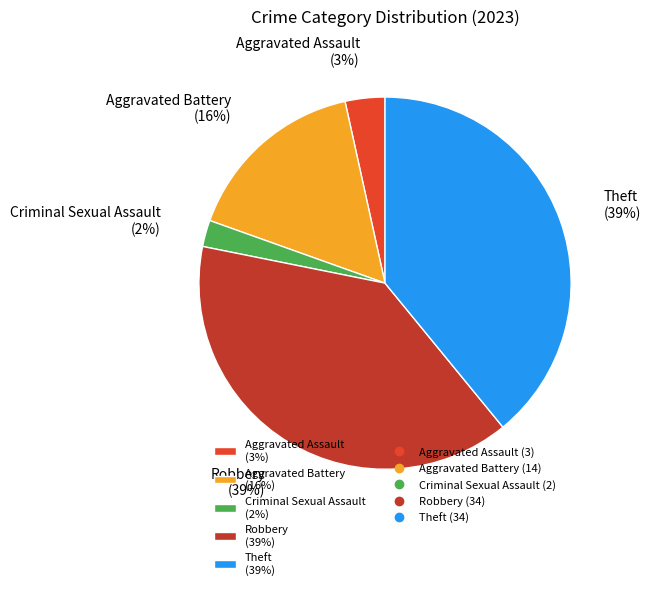

Between Aggravated Battery (16%) and Criminal Sexual Assault (2%), which is larger?

Aggravated Battery (16%)